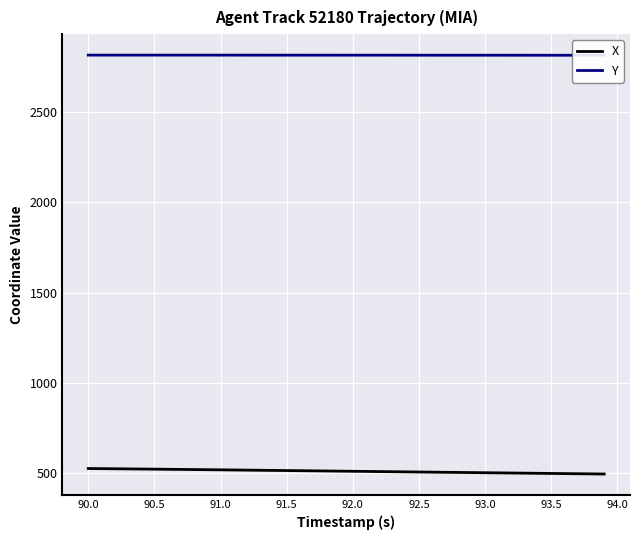

Is the value of Y at 37 greater than the value of X at 37?

Yes